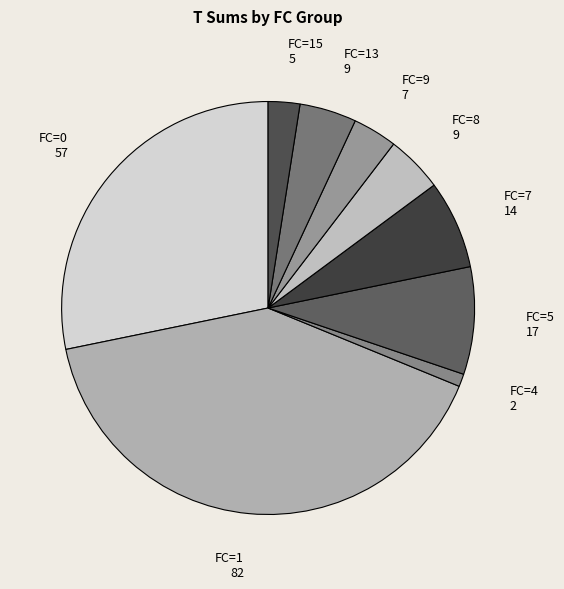

Is the sum of FC=7 and FC=13 greater than half?

No